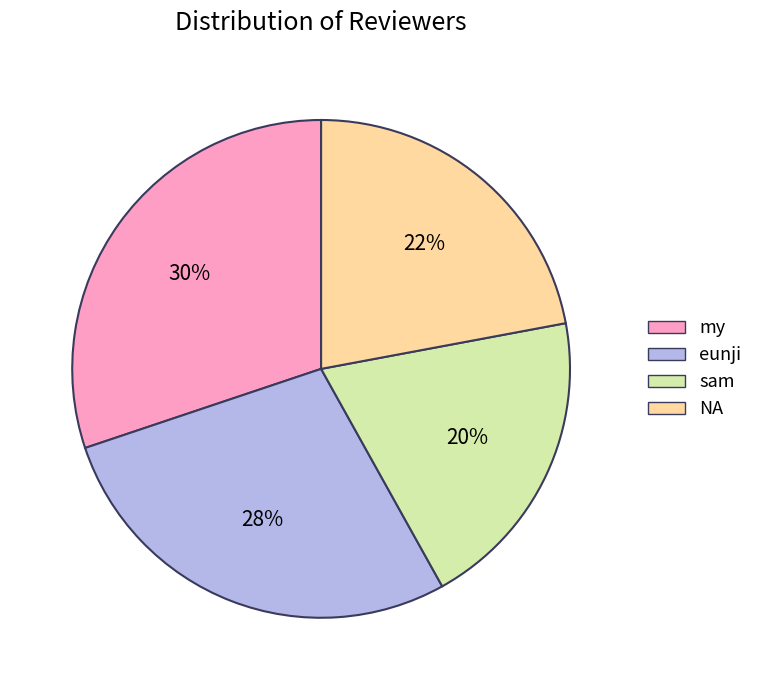

To the nearest percent, what is the difference between the largest and smallest slice percentages?

10%